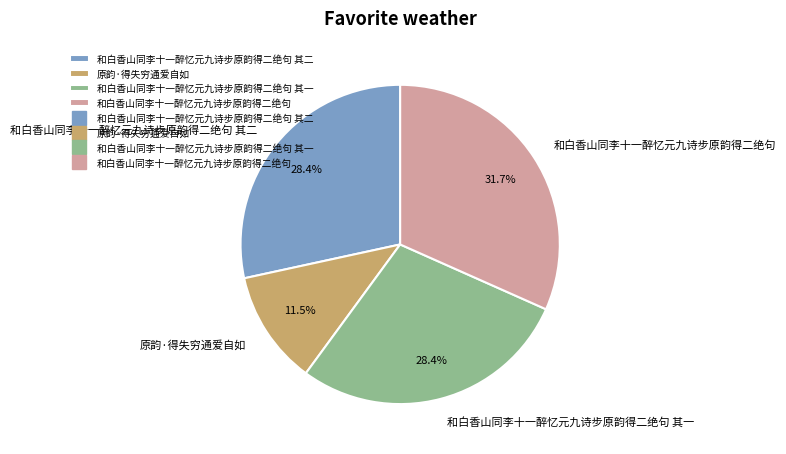

Combined, what portion of the pie is 原韵·得失穷通爱自如 and 和白香山同李十一醉忆元九诗步原韵得二绝句 其二?

39.9%